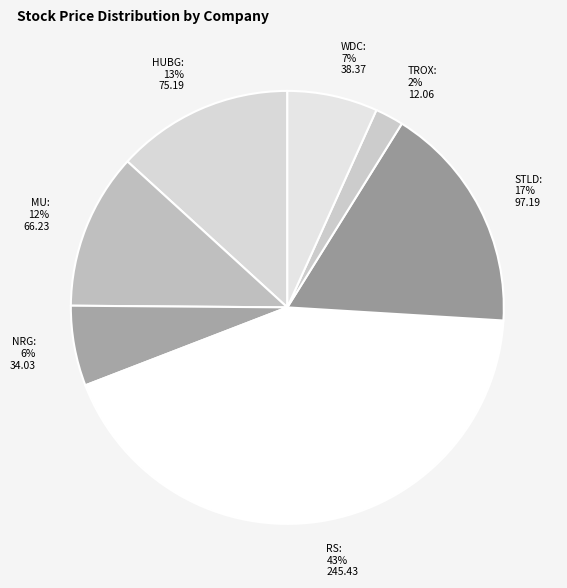

Is it true that WDC: 7% 38.37 is 7% of the pie?

True